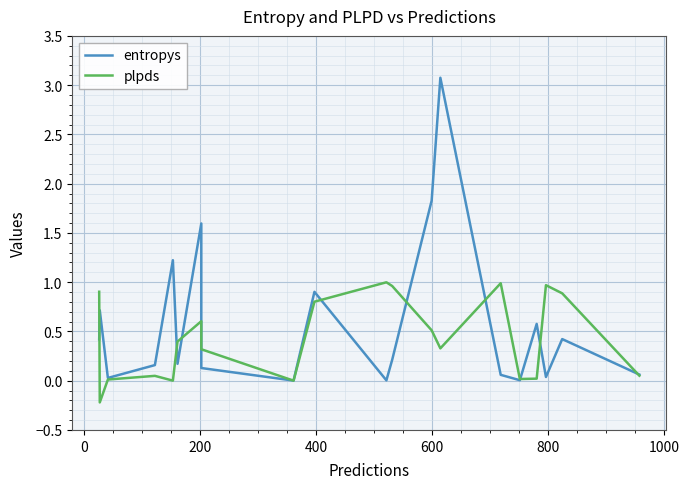

What are all the series names shown in the legend?

entropys, plpds